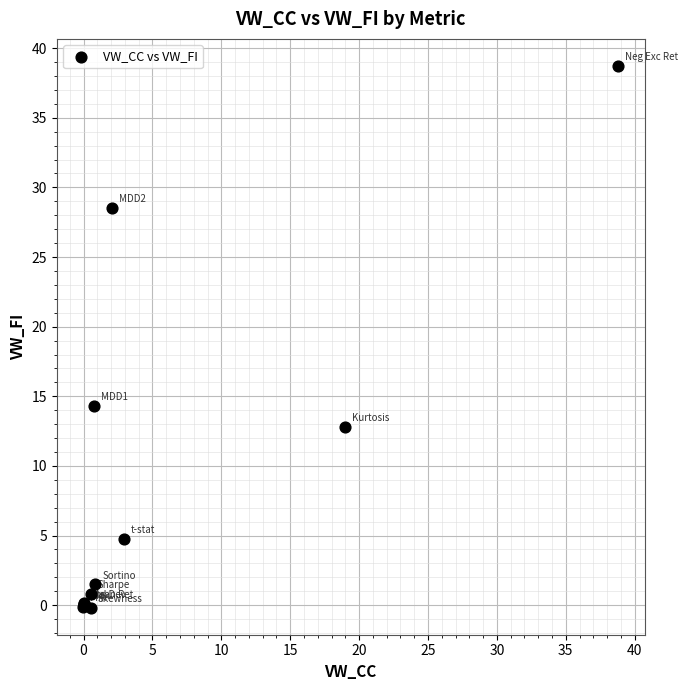

What Y value in the scatter plot is closest to 19?

14.3